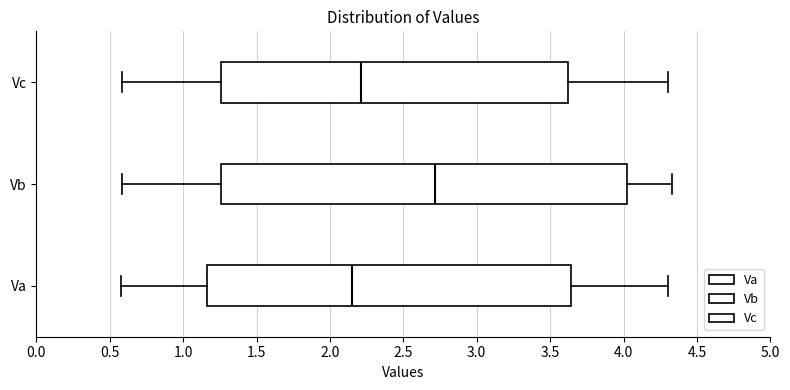

Reading bottom to top, transcribe this box plot: for each box, give where its median line is, the range the box spans, and where its two whiskers end, as read against the x-axis. The values are not printed on the chart, so give them approximately, as read against the axis.

Va: median 2.15, box 1.15 to 3.65, whiskers 0.60 to 4.30
Vb: median 2.70, box 1.25 to 4.00, whiskers 0.60 to 4.35
Vc: median 2.20, box 1.25 to 3.60, whiskers 0.60 to 4.30